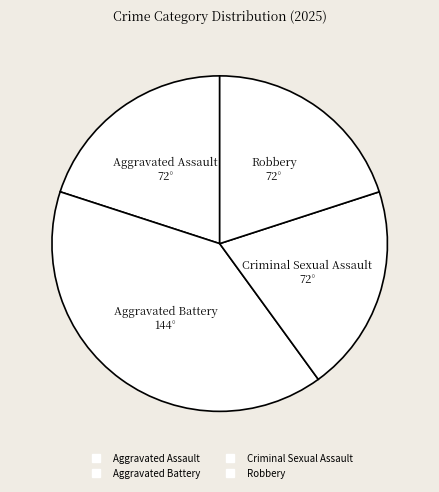

Count the number of slices in the pie.

4